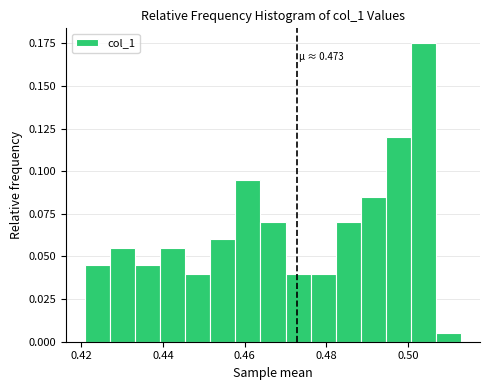

Read against the x-axis, roughly where is the centre of the tallest bar?

0.504